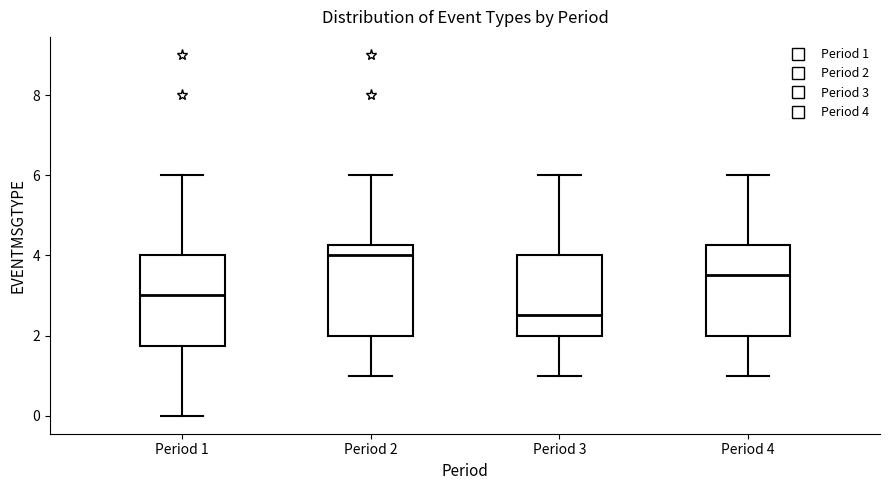

Which box has the highest median line?

Period 2